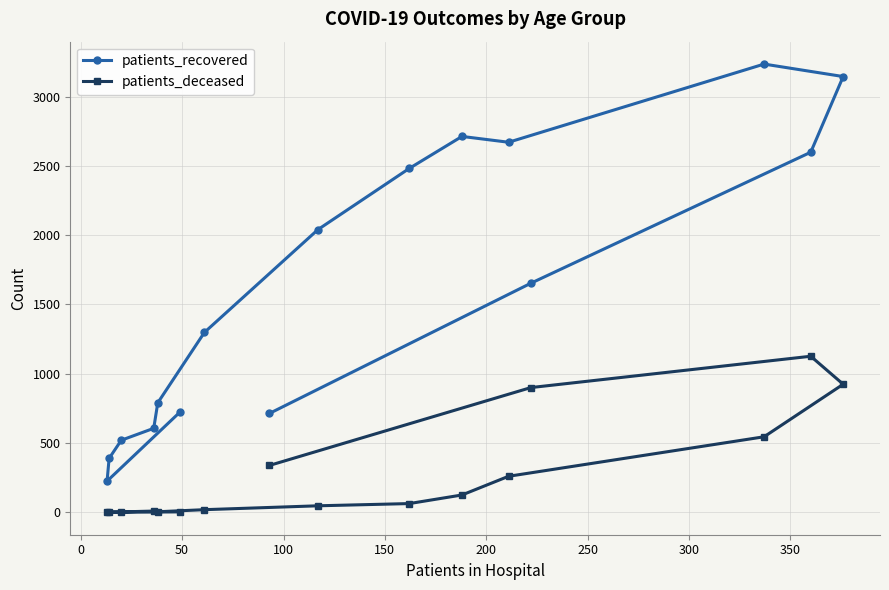

What is the highest value of the patients_deceased series?

1126